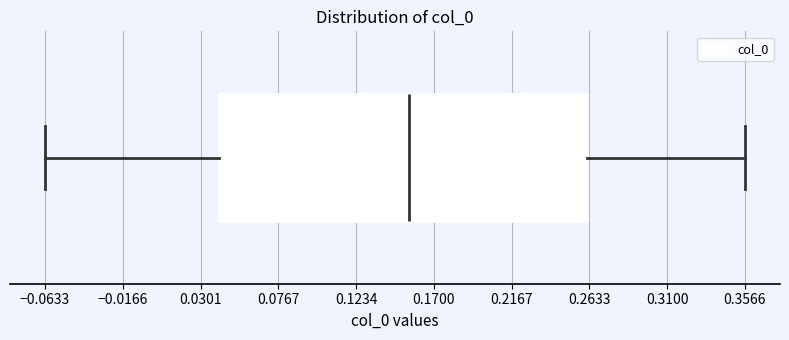

Read this box plot against the x-axis: the position of the median line, the range covered by the box, and the ends of both whiskers. The values are not printed on the chart, so give them approximately, as read against the axis.

median 0.155, box 0.040 to 0.260, whiskers -0.065 to 0.355